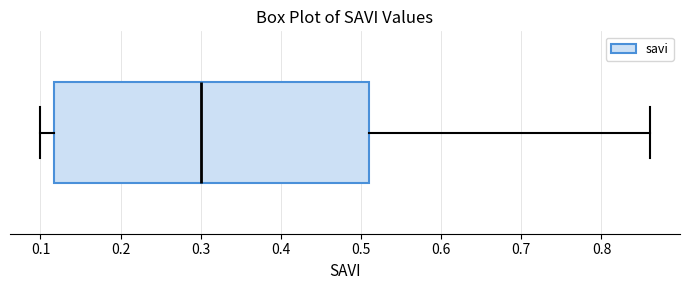

Read this box plot against the x-axis: the position of the median line, the range covered by the box, and the ends of both whiskers. The values are not printed on the chart, so give them approximately, as read against the axis.

median 0.30, box 0.12 to 0.51, whiskers 0.10 to 0.86